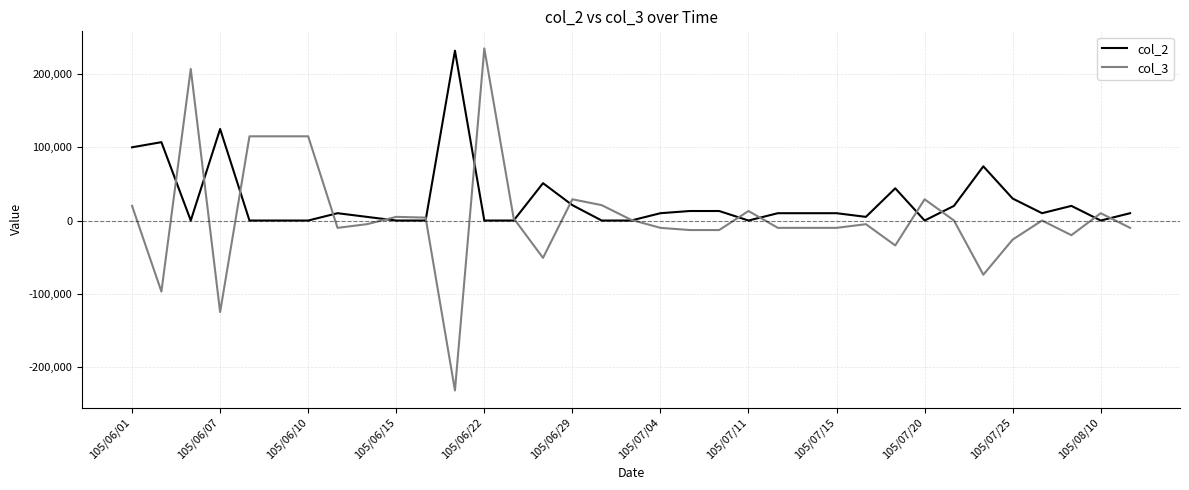

Rank the series by their average value, from highest to lowest.

col_2, col_3